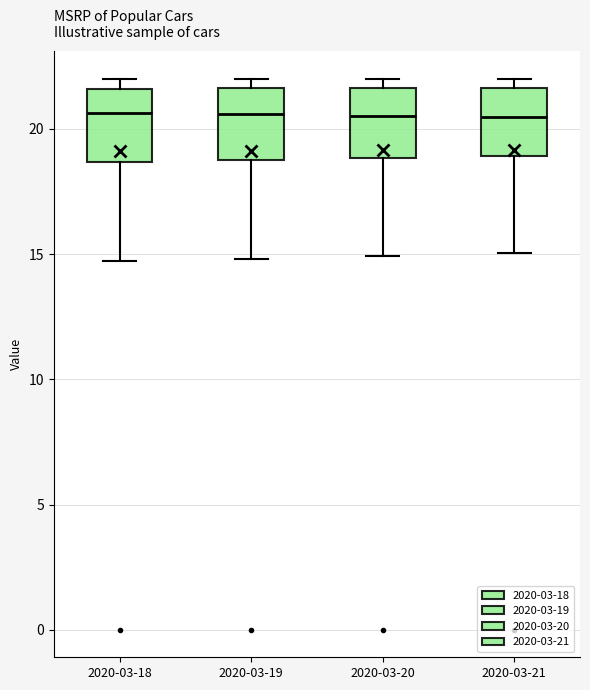

Reading left to right, read every box against the y-axis: the position of its median line, the range the box covers, and the ends of its whiskers. The values are not printed on the chart, so give them approximately, as read against the axis.

2020-03-18: median 20.5, box 18.5 to 21.5, whiskers 14.5 to 22.0
2020-03-19: median 20.5, box 19.0 to 21.5, whiskers 15.0 to 22.0
2020-03-20: median 20.5, box 19.0 to 21.5, whiskers 15.0 to 22.0
2020-03-21: median 20.5, box 19.0 to 21.5, whiskers 15.0 to 22.0